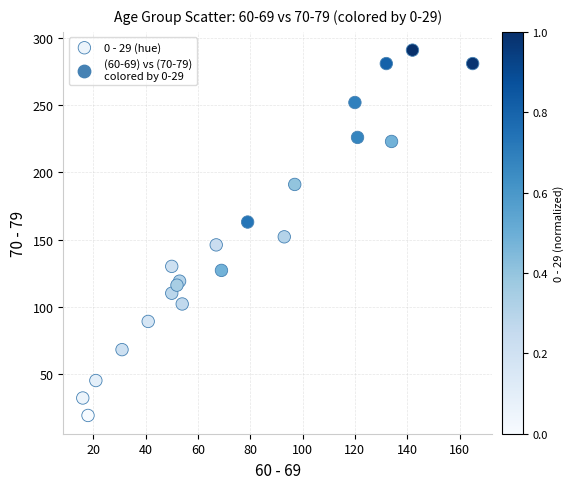

What is the range of X values (max minus min)?

149